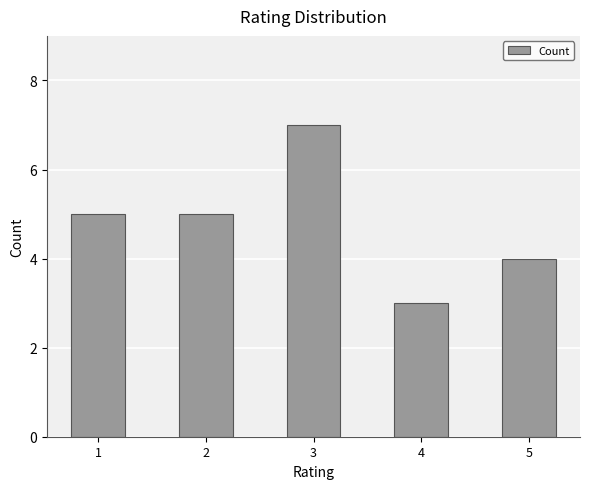

Approximately how many times larger is the value at 5 compared to 1?

0.8